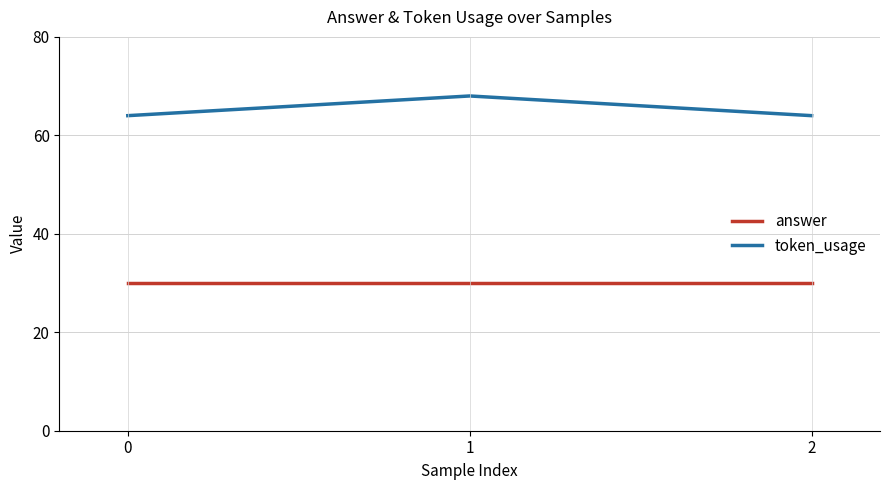

Reading right to left, what are all the values shown in this chart?

answer: 30	30	30
token_usage: 64	68	64